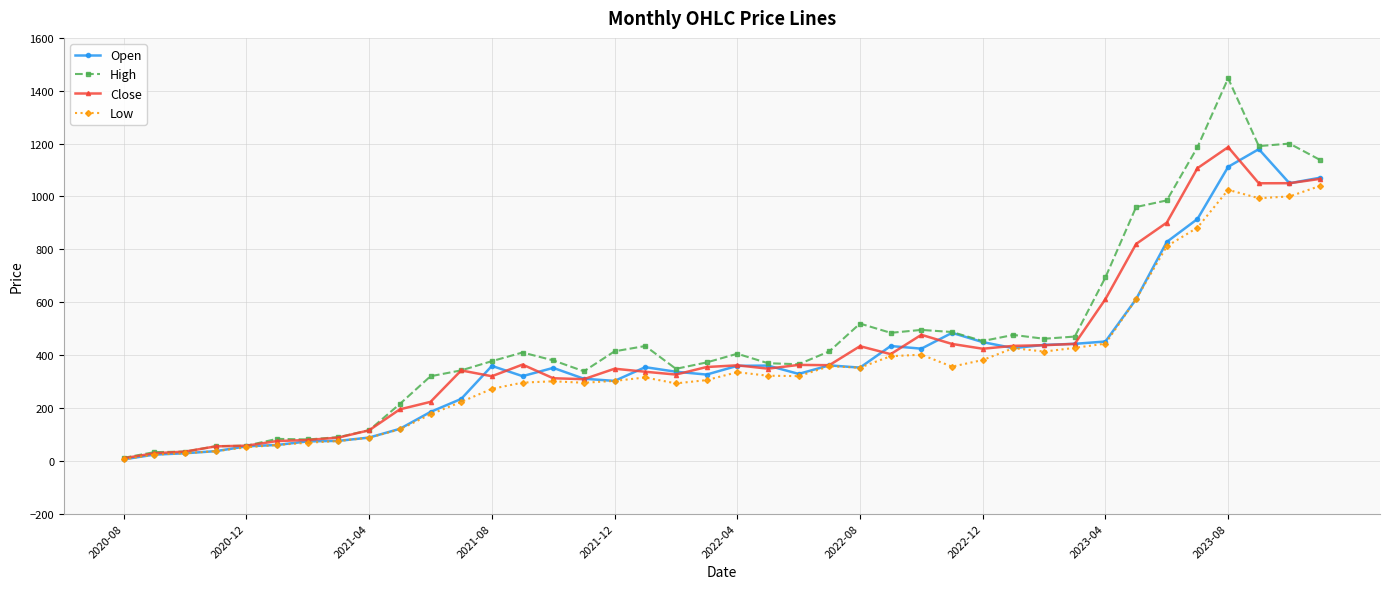

True or false: Open has more than 2 interior local peaks.

True